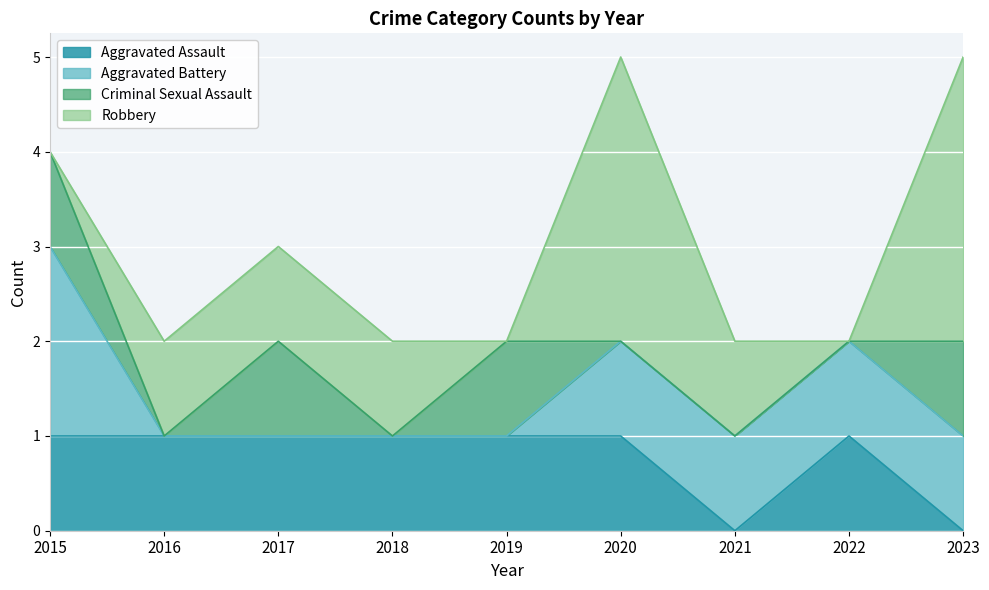

Between 2017 and 2015, which is larger?

2017